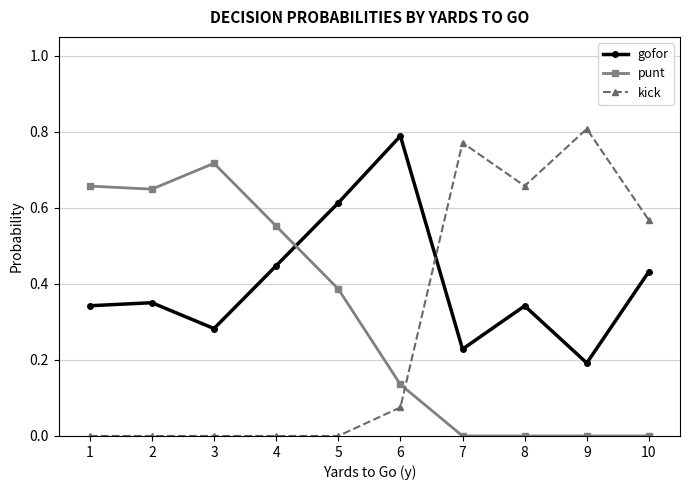

Which series has the widest spread of values?

kick